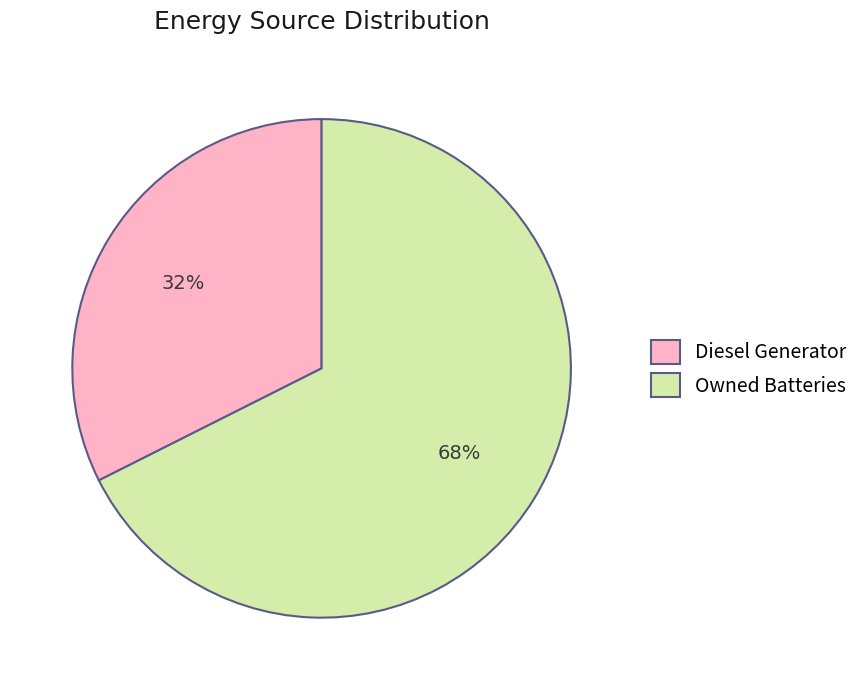

Count the number of slices in the pie.

2